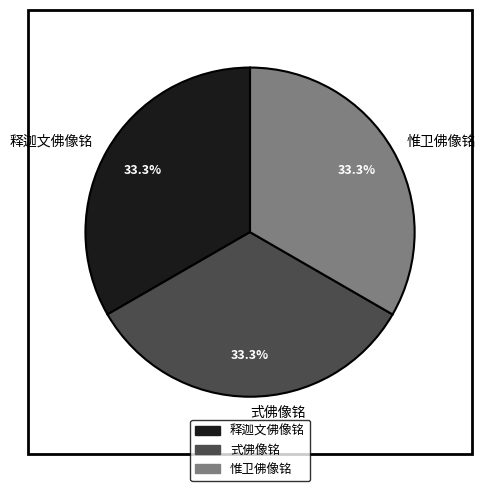

The 释迦文佛像铭 slice represents 21% of the pie. True or false?

False